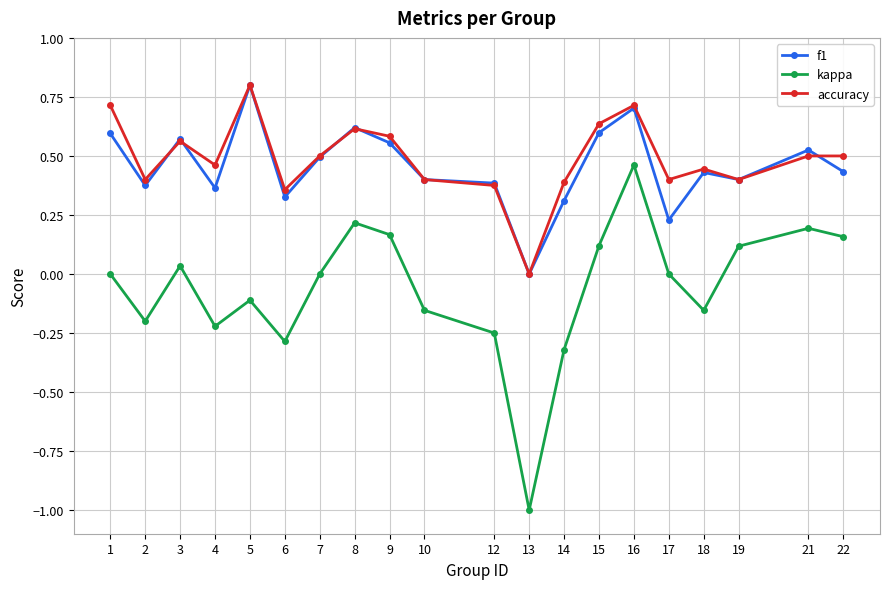

True or false: f1 has more than 0 interior local peaks.

True